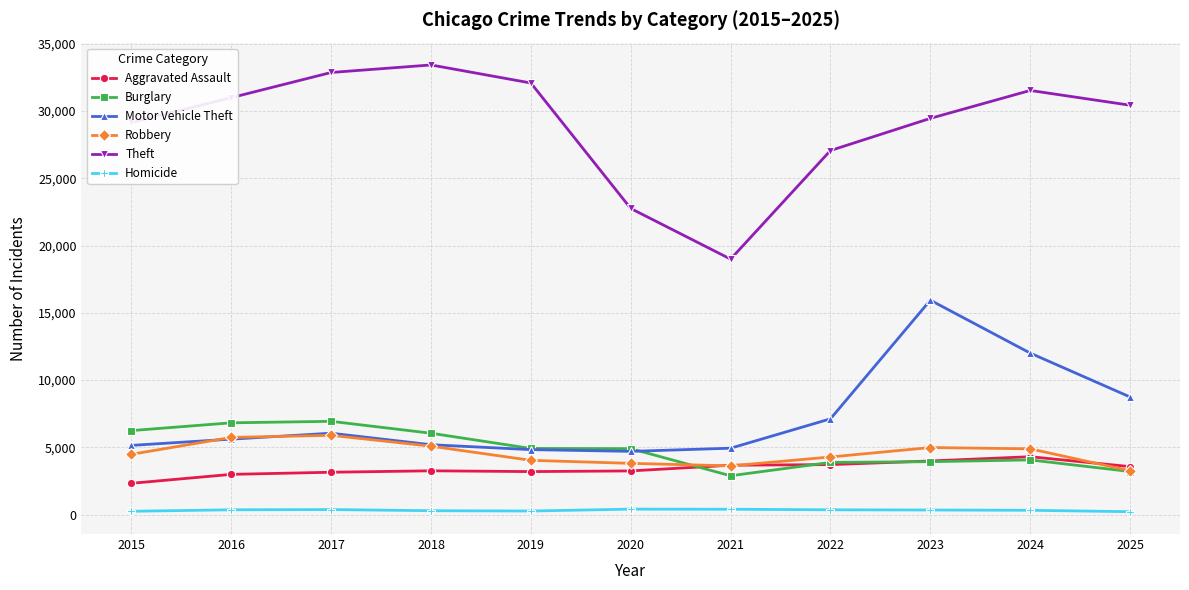

True or false: Aggravated Assault and Theft cross at least once.

False